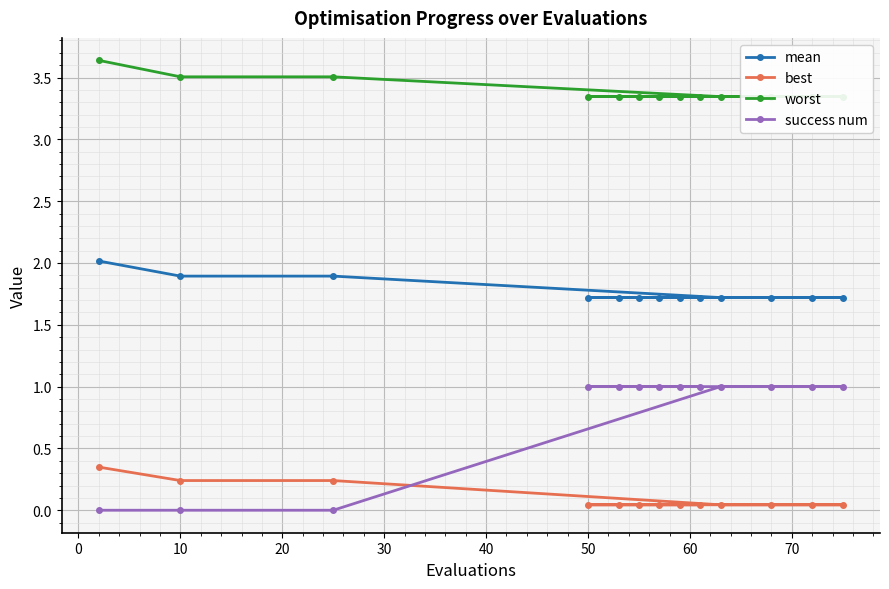

What is the lowest value of the mean series?

1.7